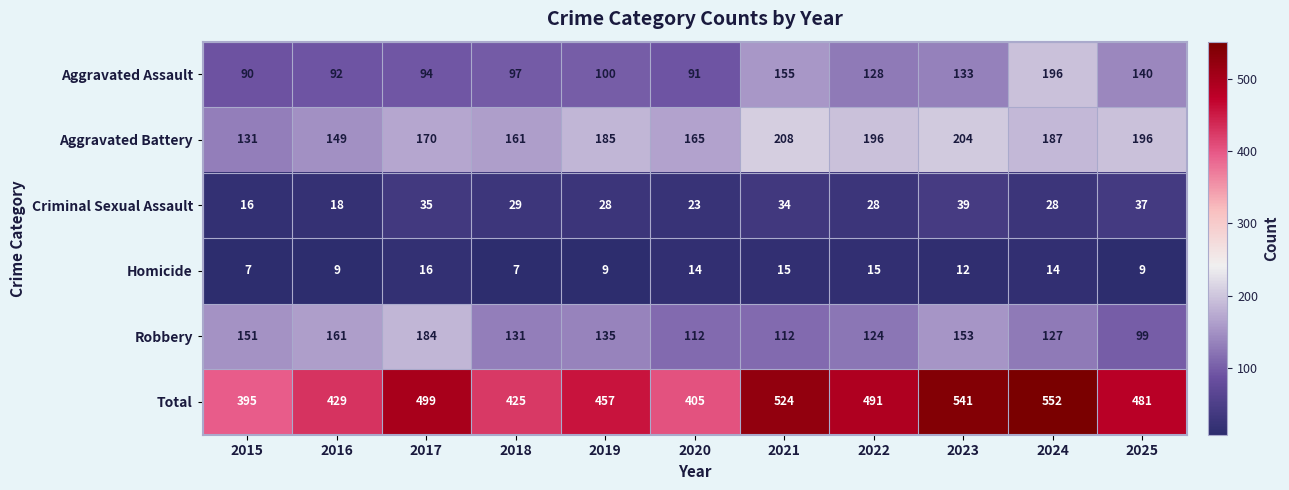

What is the spread (max minus min) of values at 2017?

483